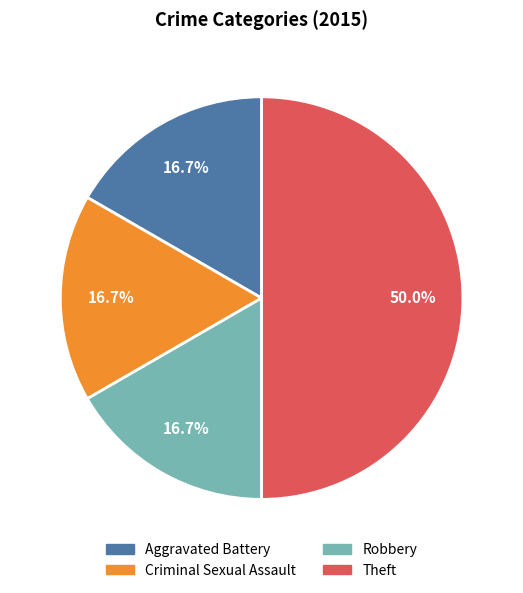

How much of the chart is everything except Theft?

50.0%